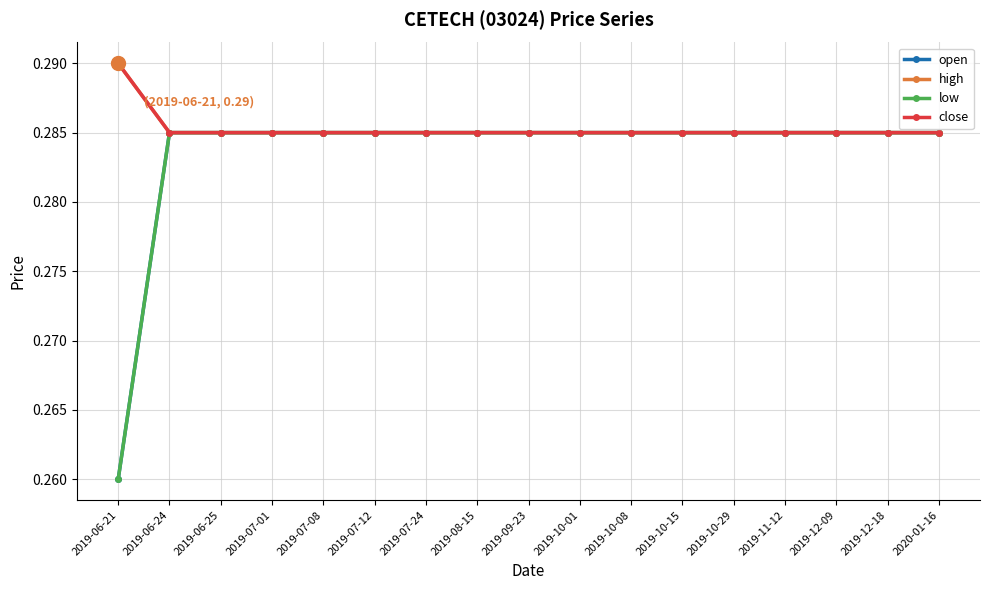

Which series has the widest spread of values?

open